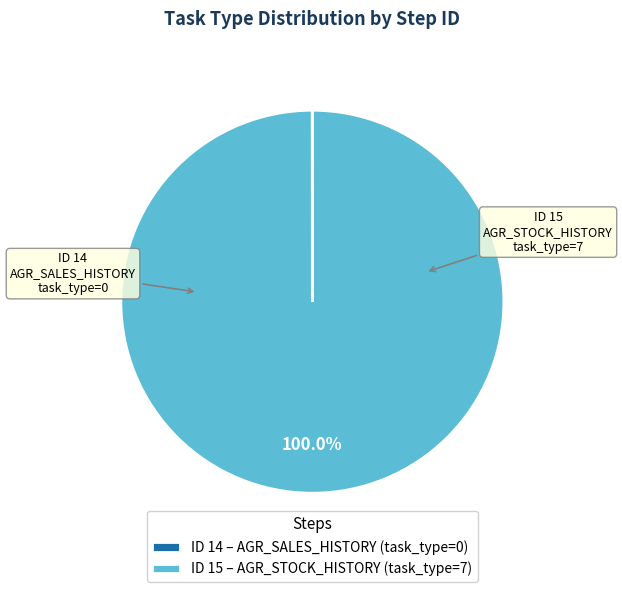

Which category accounts for the majority?

AGR_STOCK_HISTORY